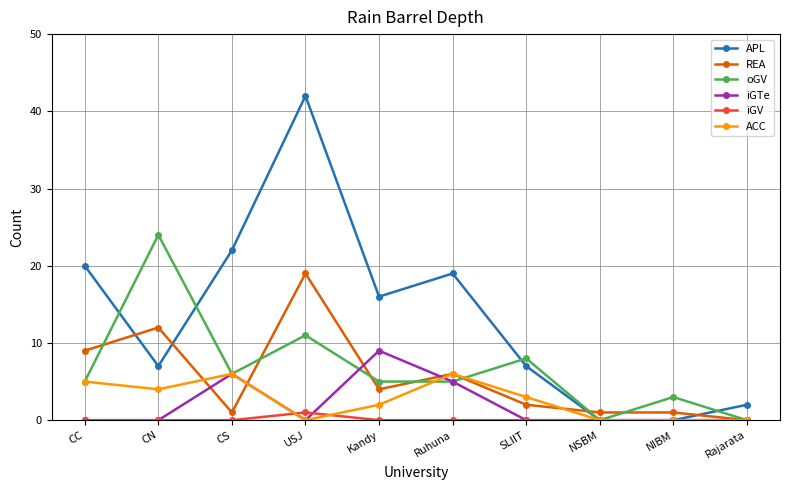

What is the average value of the ACC series?

3